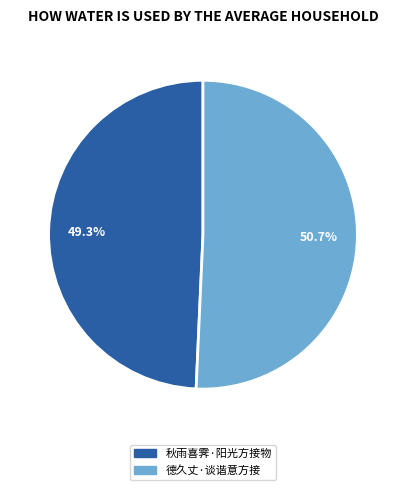

To the nearest percent, what is the difference between the 德久丈·谈谐意方接 and 秋雨喜霁·阳光方接物 slice percentages?

1%